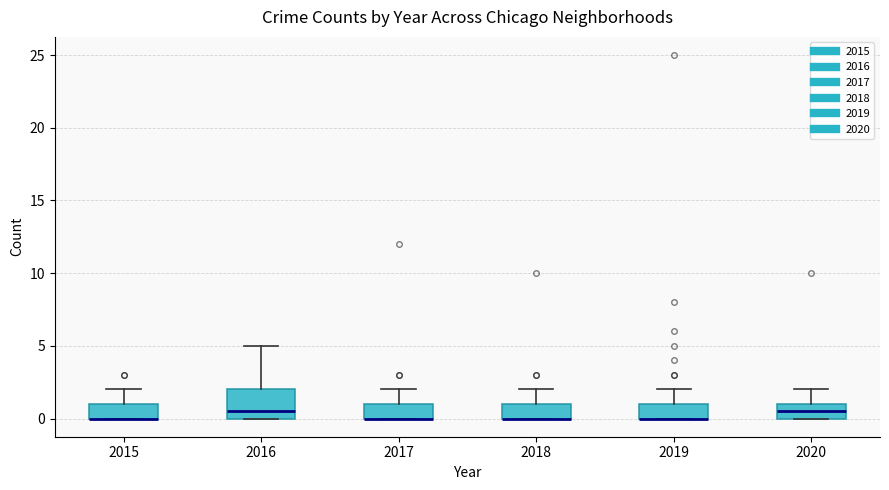

Which box is the tallest, from its lower edge to its upper edge?

2016